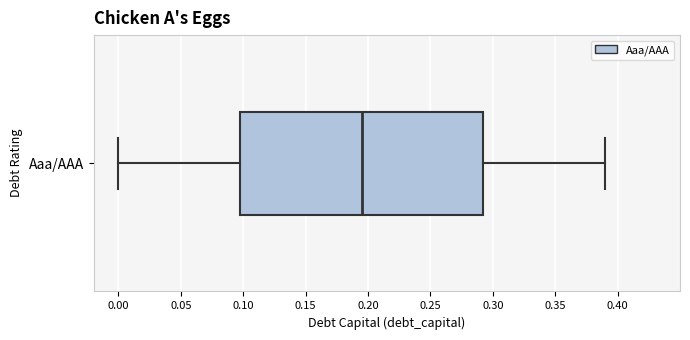

Transcribe this box plot: give where the median line is, the range the box spans, and where the two whiskers end, as read against the x-axis. The values are not printed on the chart, so give them approximately, as read against the axis.

median 0.195, box 0.100 to 0.295, whiskers 0.000 to 0.390